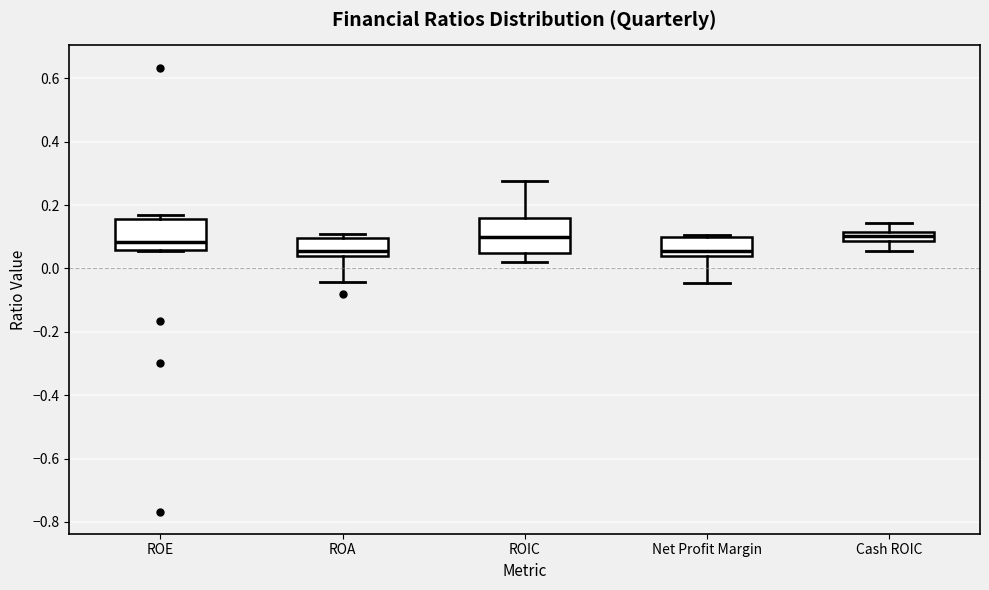

Reading left to right, transcribe this box plot: for each box, give where its median line is, the range the box spans, and where its two whiskers end, as read against the y-axis. The values are not printed on the chart, so give them approximately, as read against the axis.

ROE: median 0.08, box 0.06 to 0.16, whiskers 0.06 to 0.16 (just above the box's upper edge)
ROA: median 0.06, box 0.04 to 0.10, whiskers -0.04 to 0.10 (just above the box's upper edge)
ROIC: median 0.10, box 0.04 to 0.16, whiskers 0.02 to 0.28
Net Profit Margin: median 0.06, box 0.04 to 0.10, whiskers -0.04 to 0.10 (just above the box's upper edge)
Cash ROIC: median 0.10, box 0.08 to 0.12, whiskers 0.06 to 0.14